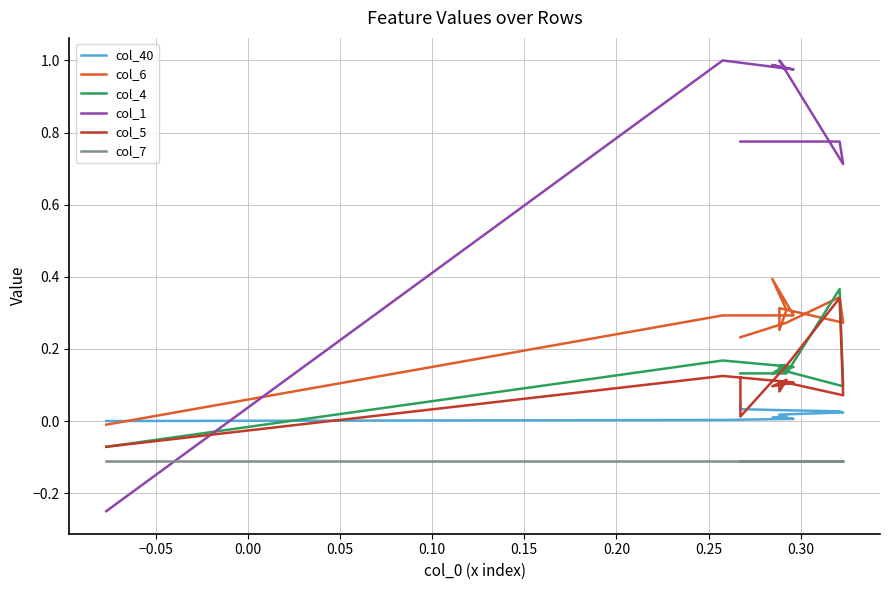

True or false: col_7 has more than 1 points higher than both neighbors.

False